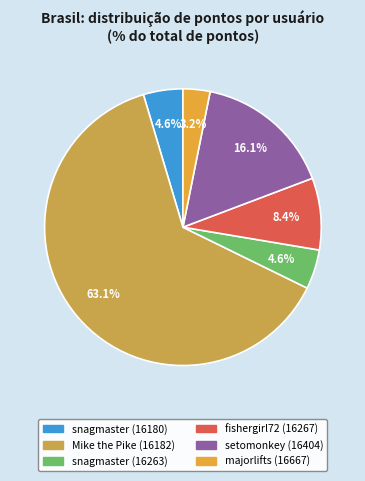

What percentage is NOT represented by Mike the Pike (16182)?

36.9%